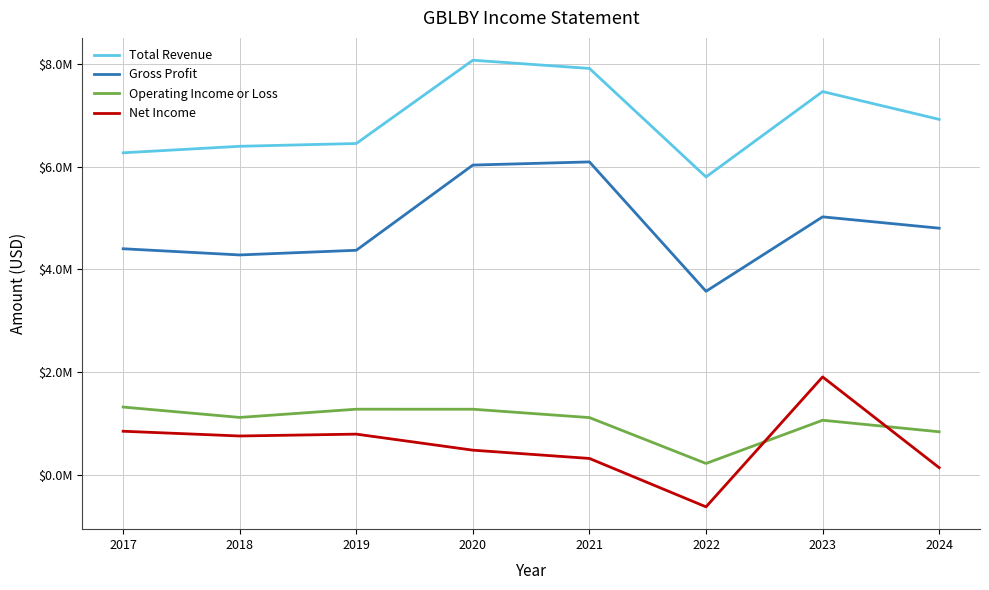

At 2024, list the series in order from largest to smallest.

Total Revenue, Gross Profit, Operating Income or Loss, Net Income